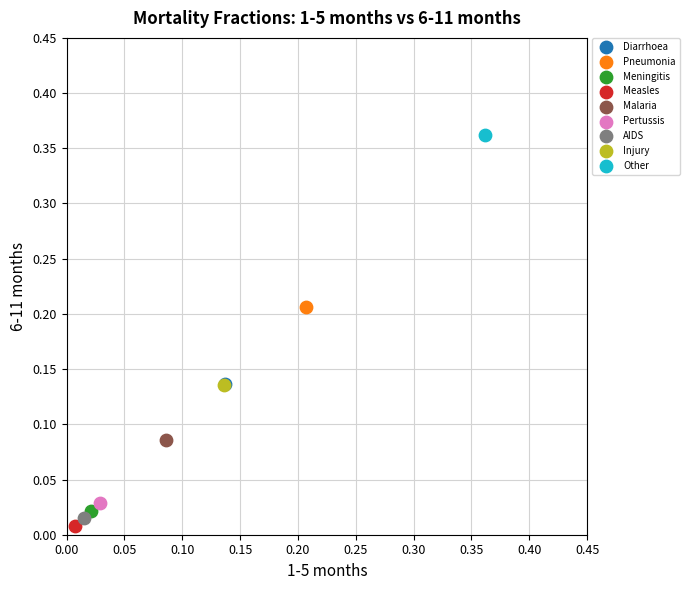

What are all the series names shown in the legend?

Diarrhoea, Pneumonia, Meningitis, Measles, Malaria, Pertussis, AIDS, Injury, Other